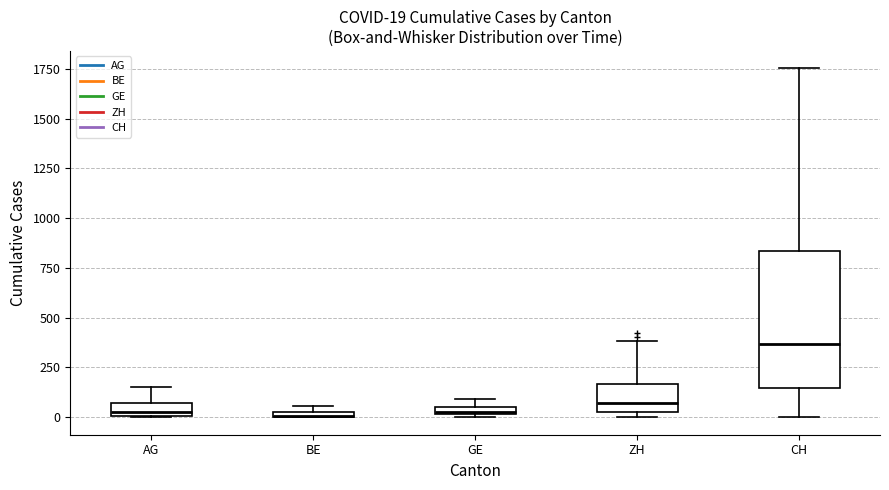

Comparing the boxes themselves (not the whiskers), which one is the tallest?

CH